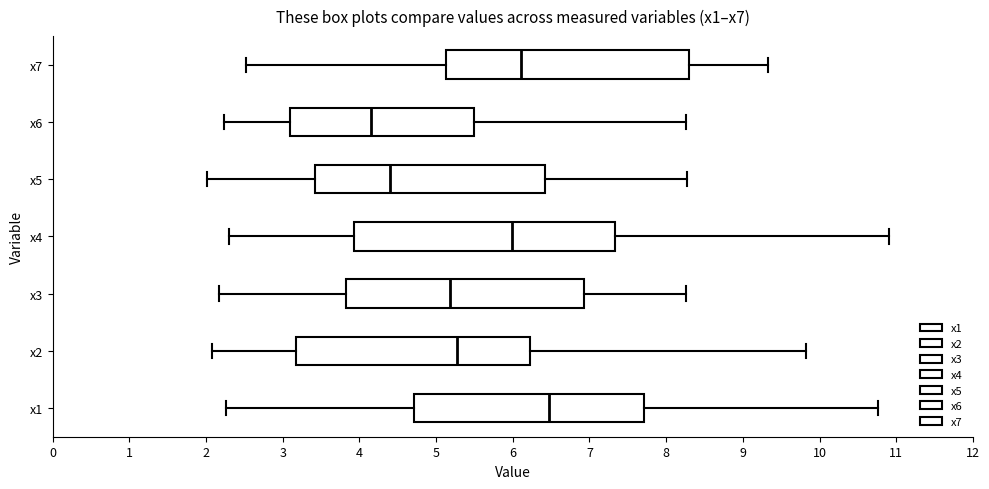

Comparing the boxes themselves (not the whiskers), which one is the widest?

x4